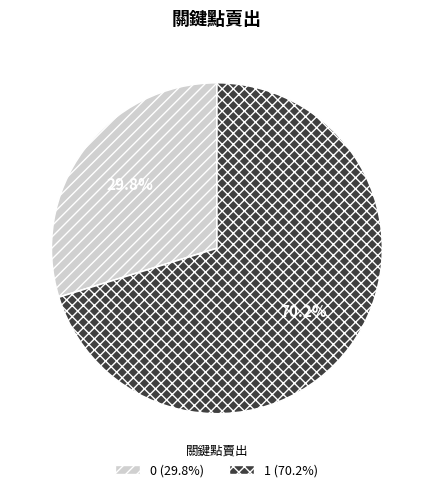

How many segments does this pie chart have?

2